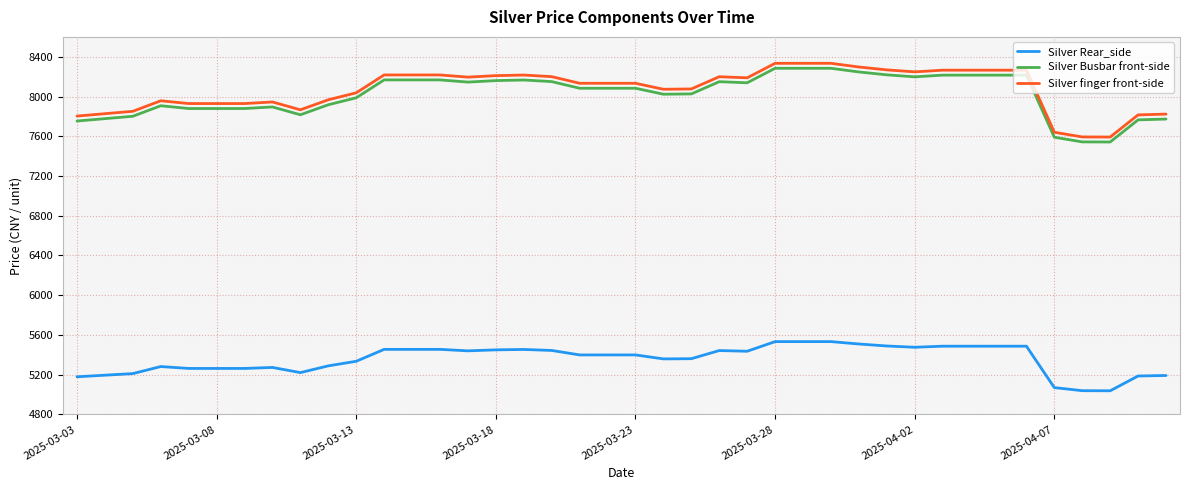

What is the maximum value for Silver finger front-side?

8334